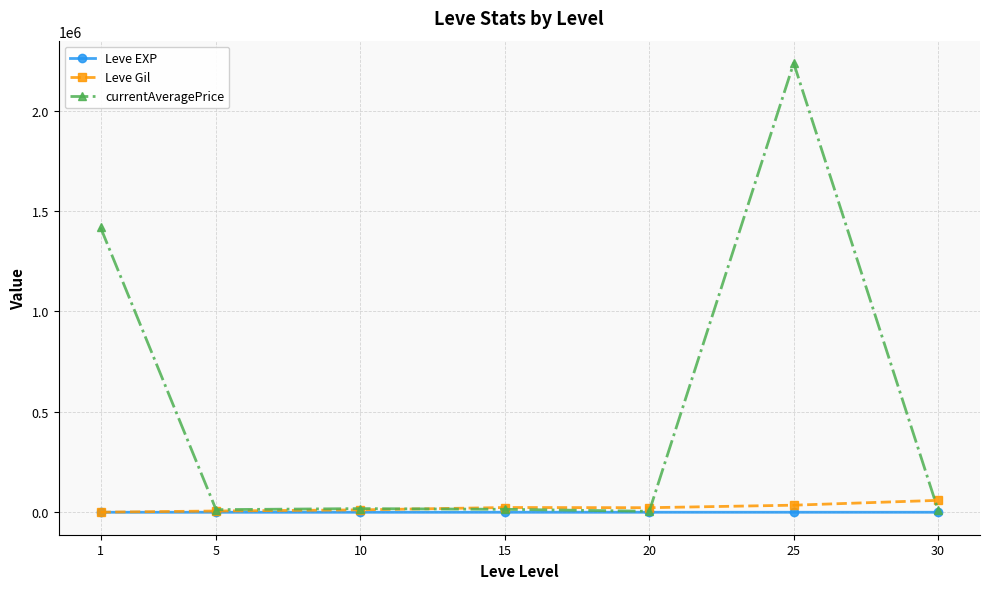

Where does the currentAveragePrice series first go above 14714?

1